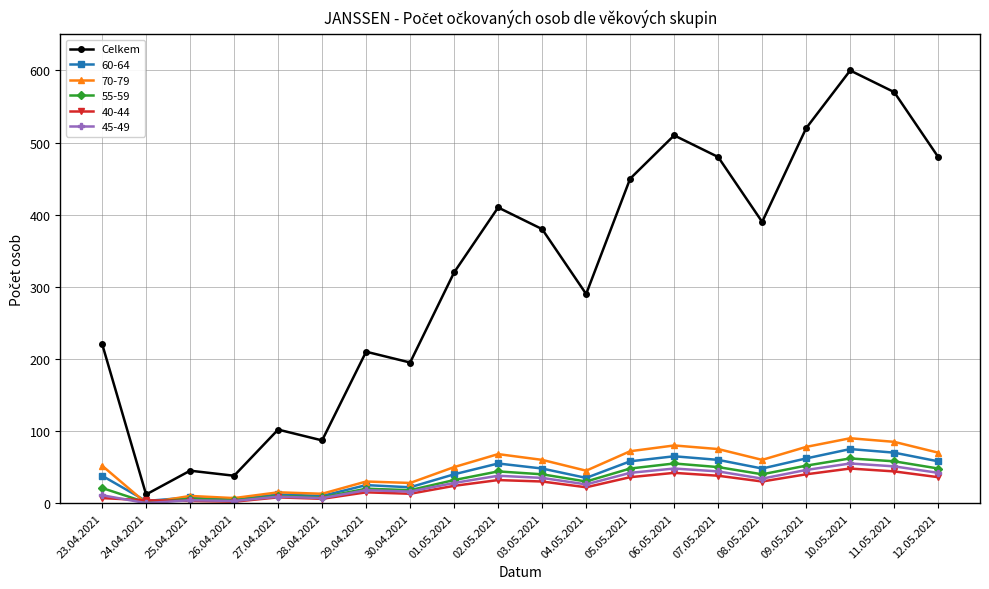

What is the label of the 20th point from the right?

23.04.2021